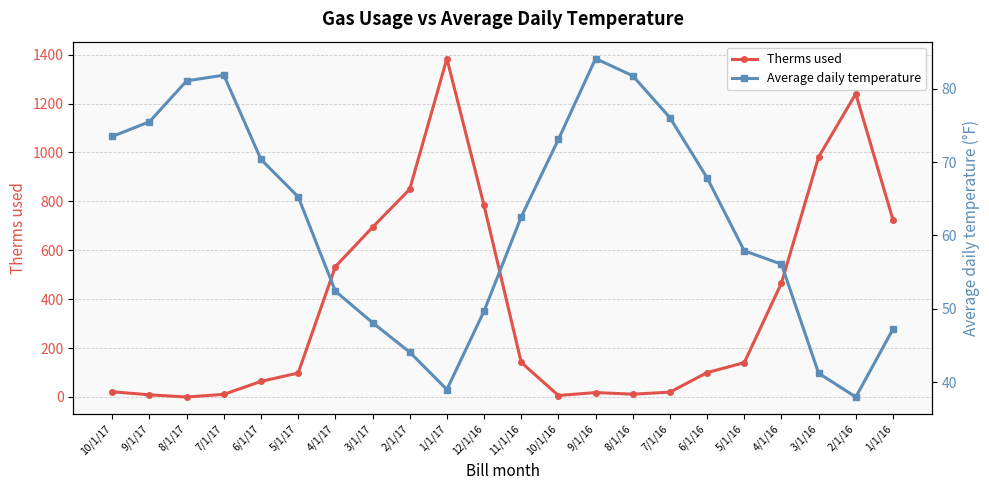

How many categories are shown in the chart?

22